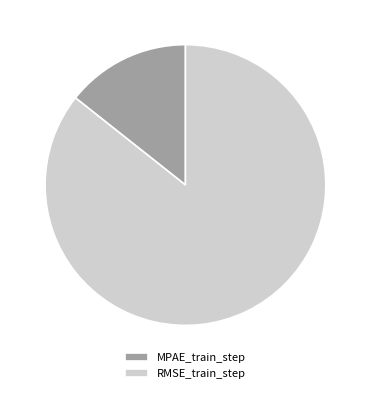

Which category has the smallest portion of the pie?

MPAE_train_step